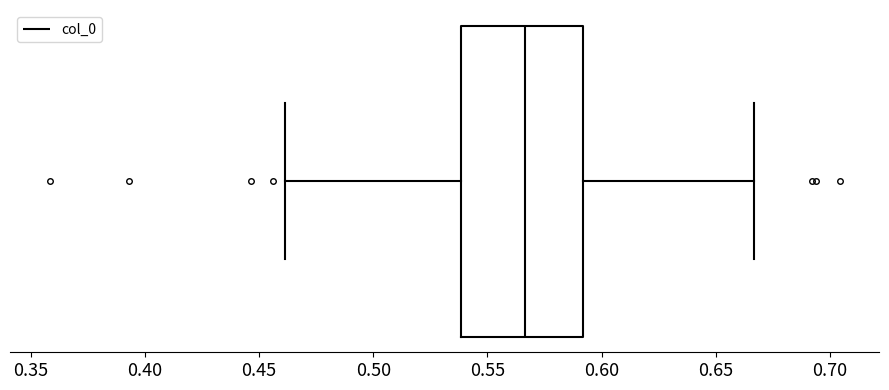

Read this box plot against the x-axis: the position of the median line, the range covered by the box, and the ends of both whiskers. The values are not printed on the chart, so give them approximately, as read against the axis.

median 0.565, box 0.540 to 0.590, whiskers 0.460 to 0.665